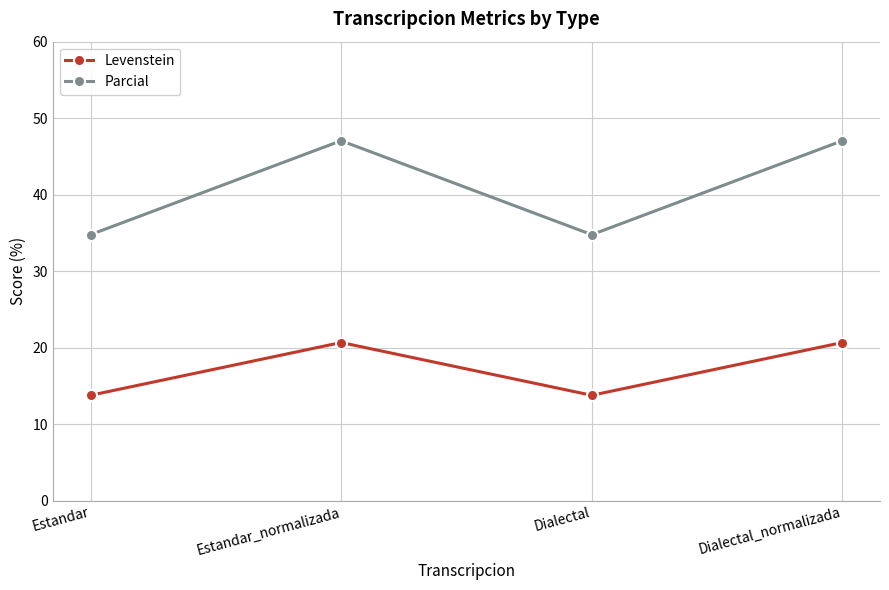

Where does the Levenstein series first go above 20?

Estandar_normalizada